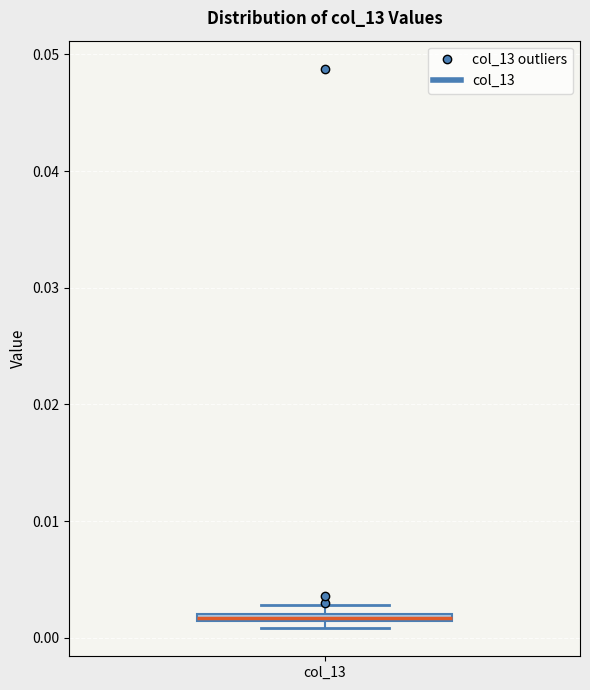

Where is the upper edge of the box for col_13 on the y-axis? The values are not printed on the chart, so give them approximately, as read against the axis.

0.002